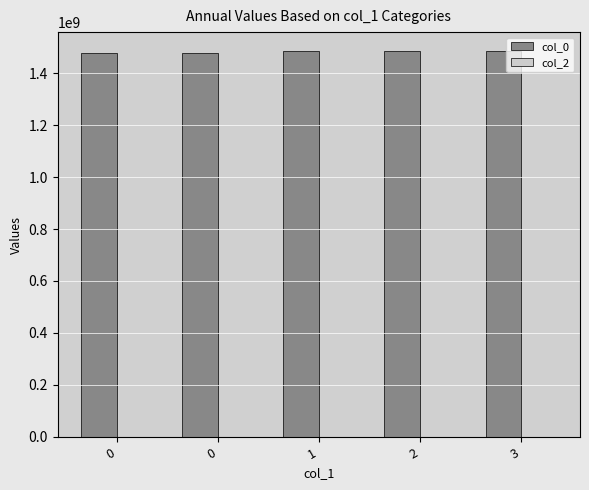

Which category has the highest value across all series?

3